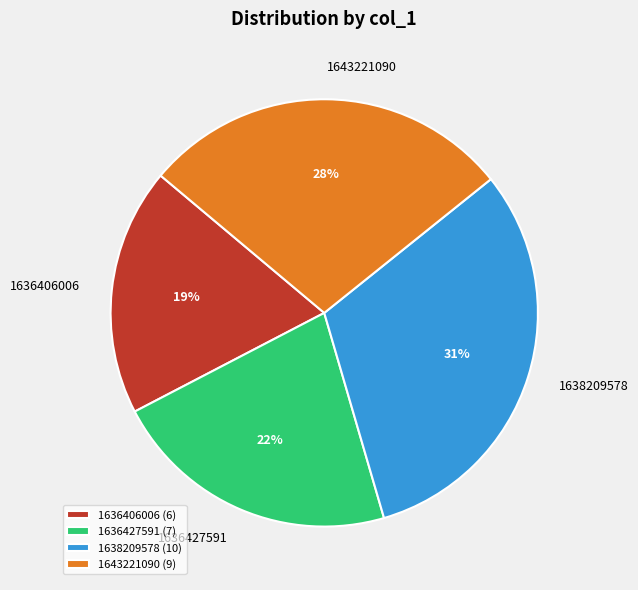

Count the number of slices in the pie.

4